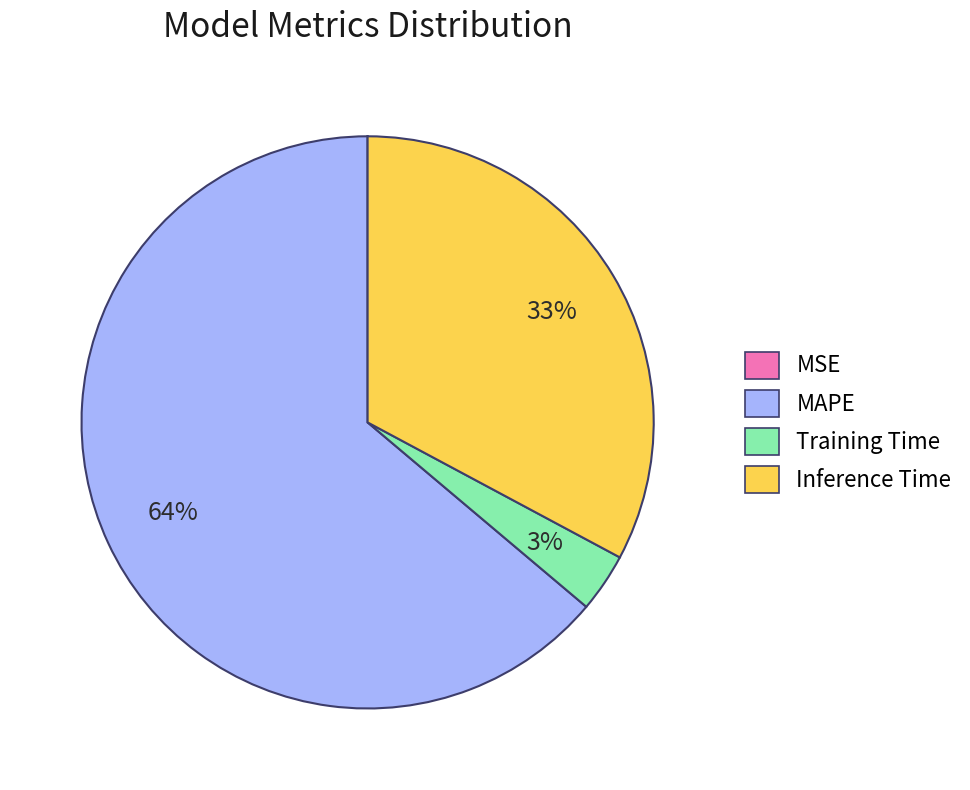

To the nearest percent, what portion does MAPE represent?

64%